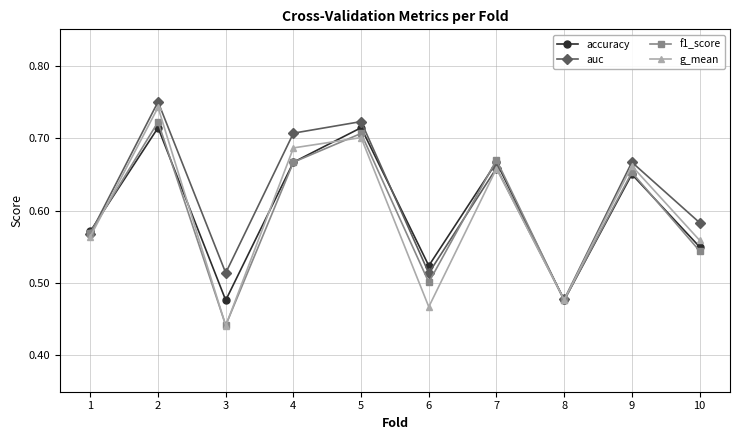

Between 5 and 8, which series saw the biggest shift?

auc